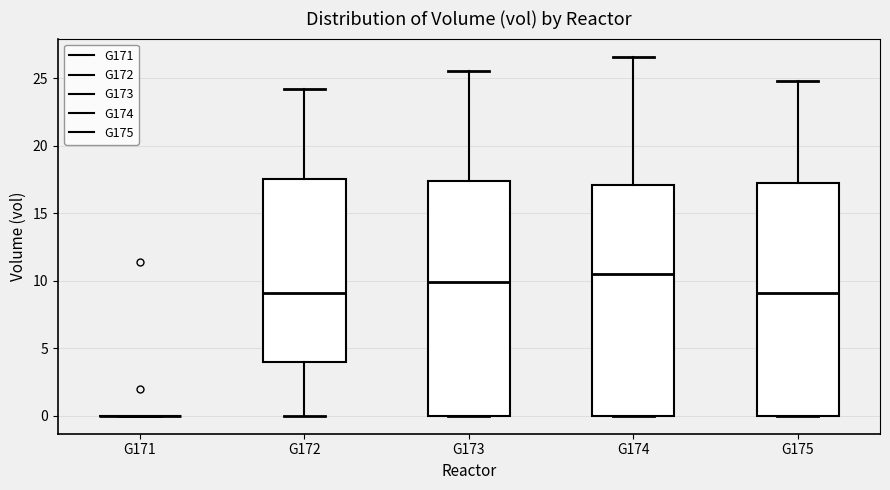

Reading left to right, read every box against the y-axis: the position of its median line, the range the box covers, and the ends of its whiskers. The values are not printed on the chart, so give them approximately, as read against the axis.

G171: box collapsed to a line at 0.0, whiskers 0.0 to 0.0
G172: median 9.0, box 4.0 to 17.5, whiskers 0.0 to 24.0
G173: median 10.0, box 0.0 to 17.5, whiskers 0.0 to 25.5
G174: median 10.5, box 0.0 to 17.0, whiskers 0.0 to 26.5
G175: median 9.0, box 0.0 to 17.0, whiskers 0.0 to 25.0